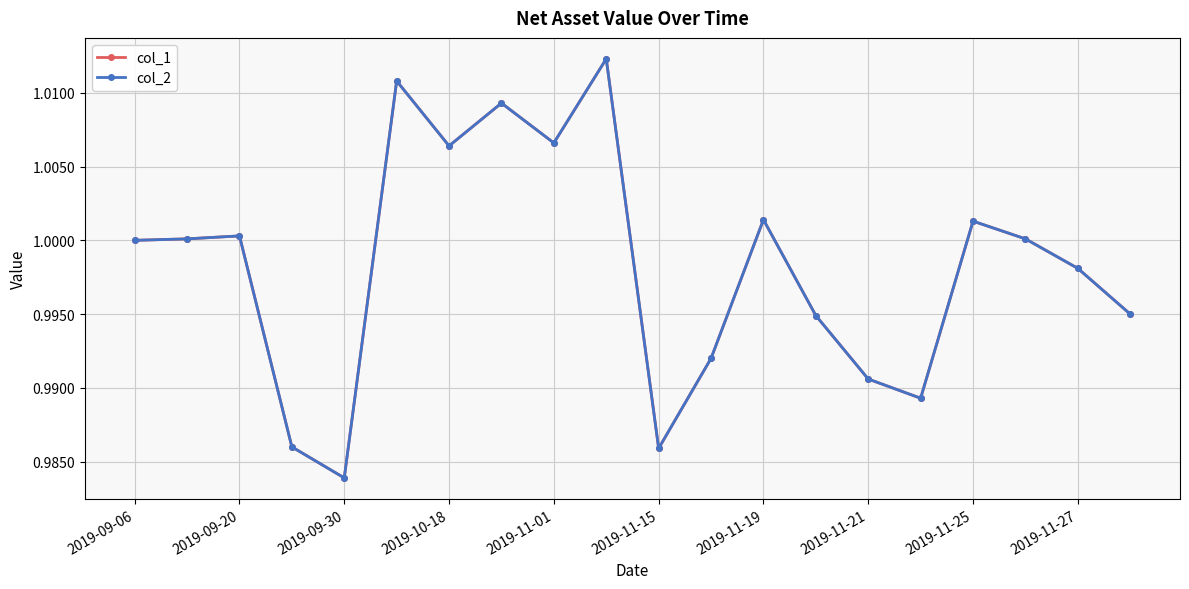

Does the chart have visible grid lines?

Yes